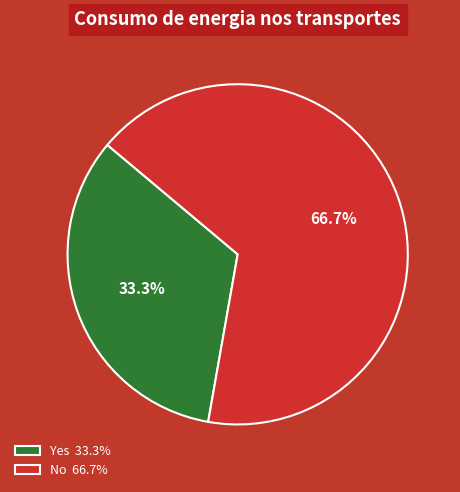

Approximately how many times larger is the value at No 66.7% compared to Yes 33.3%?

2.0